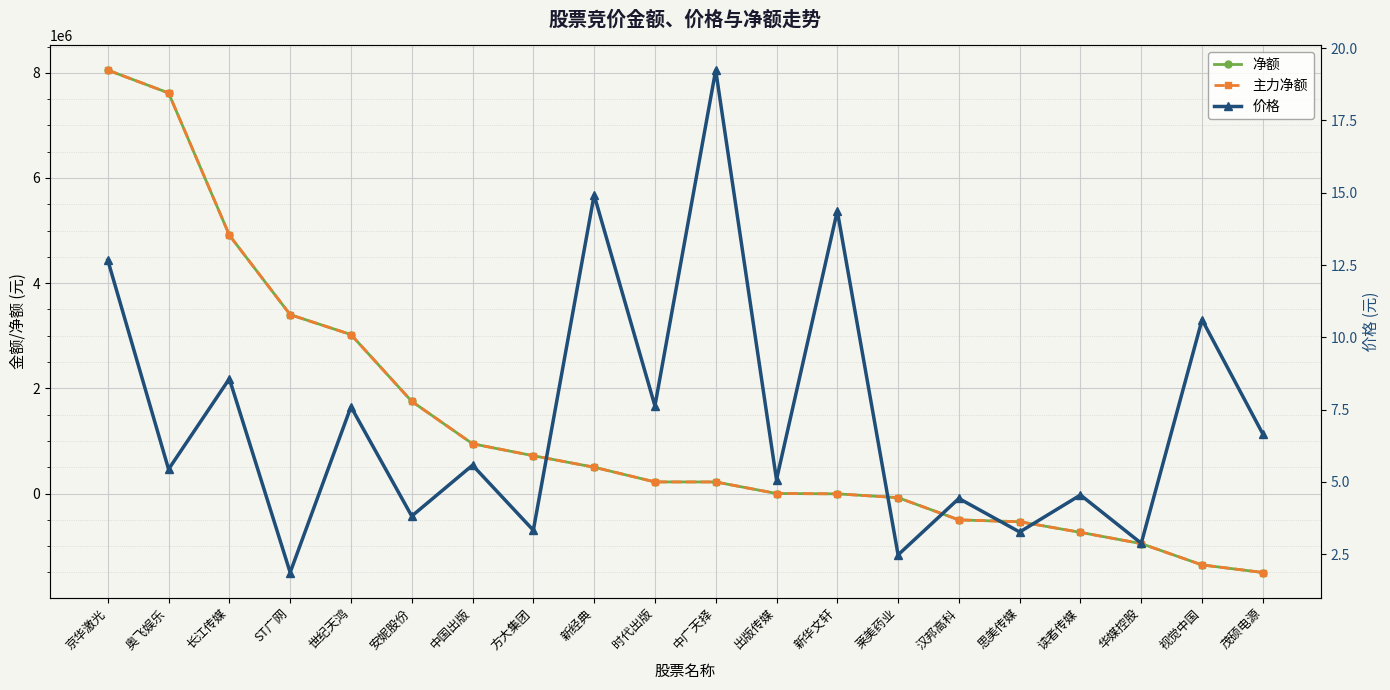

Which series has the largest range (max minus min)?

净额